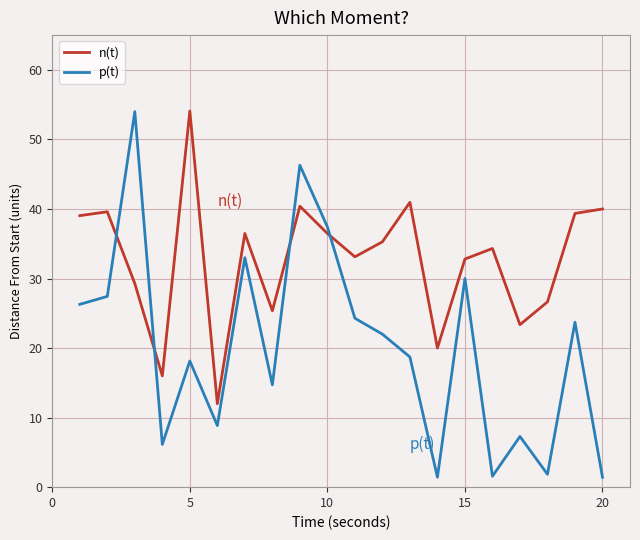

What is the minimum value for n(t)?

12.0